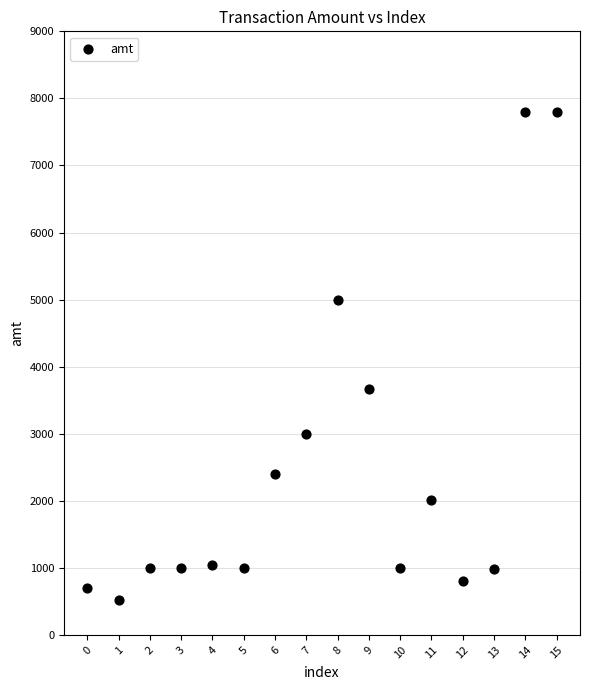

What Y value in the scatter plot is closest to 4160?

3662.0